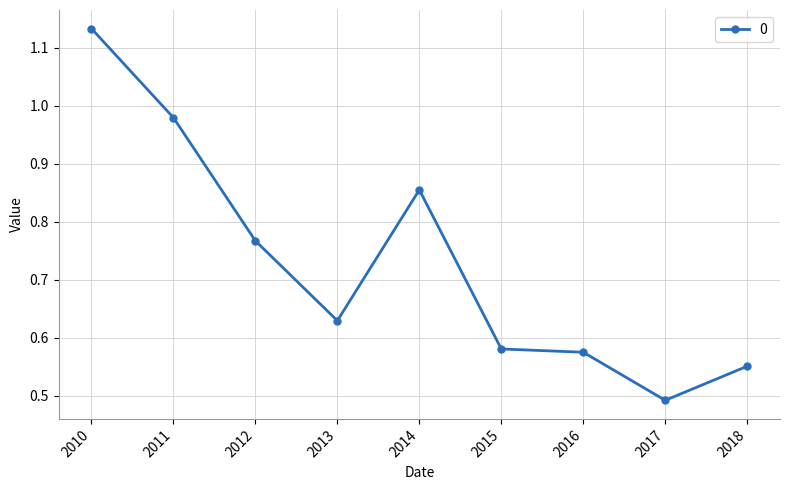

Between 2015 and 2012, which is larger?

2012